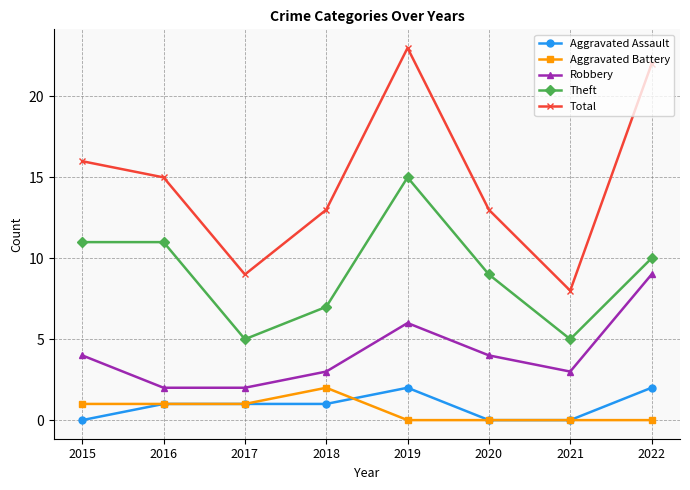

At which category does the chart reach its peak across all series?

2019